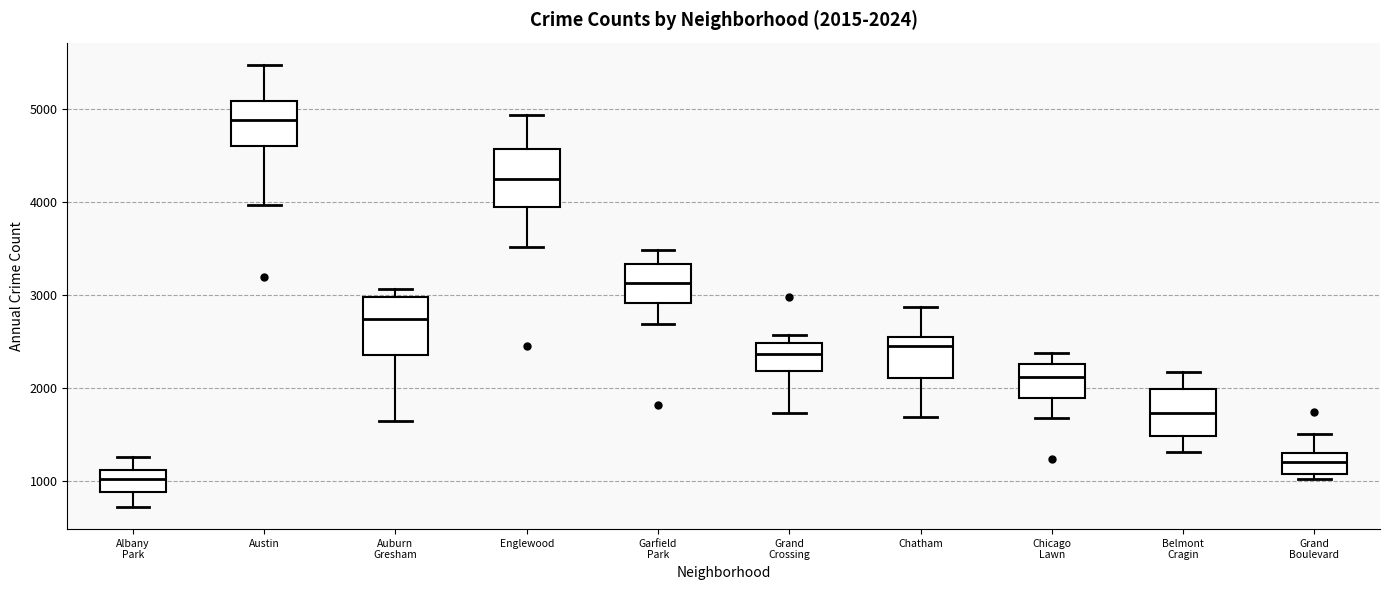

Which box has the highest median line?

Austin